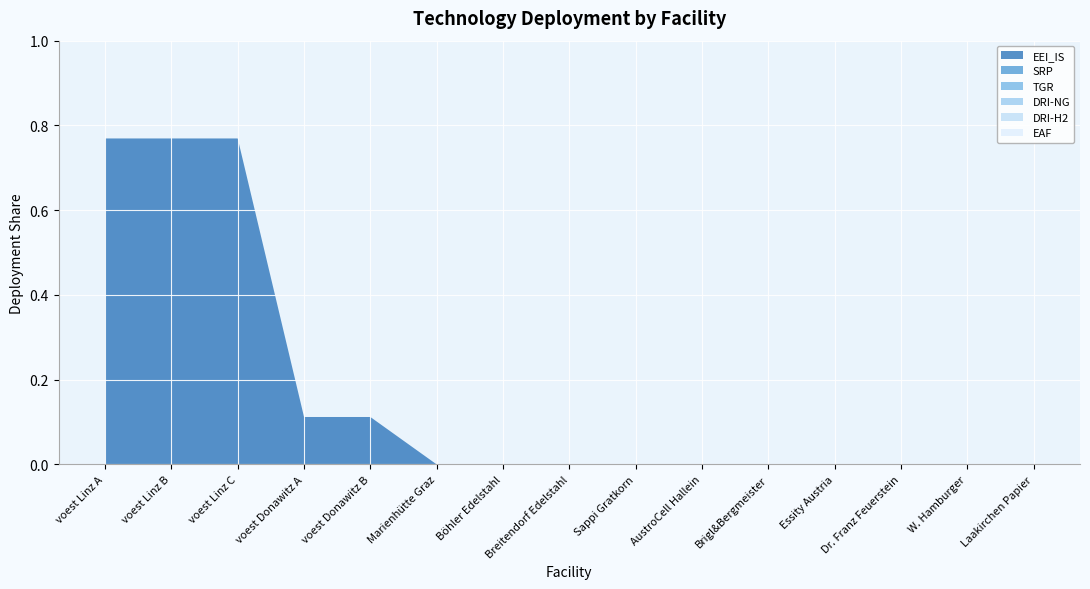

Reading right to left, list all the values displayed in this chart.

EEI_IS: Laakirchen Papier=0.0	W. Hamburger=0.0	Dr. Franz Feuerstein=0.0	Essity Austria=0.0	Brigl&Bergmeister=0.0	AustroCell Hallein=0.0	Sappi Gratkorn=0.0	Breitendorf Edelstahl=0.0	Böhler Edelstahl=0.0	Marienhütte Graz=0.0	voest Donawitz B=0.1	voest Donawitz A=0.1	voest Linz C=0.8	voest Linz B=0.8	voest Linz A=0.8
SRP: Laakirchen Papier=0.0	W. Hamburger=0.0	Dr. Franz Feuerstein=0.0	Essity Austria=0.0	Brigl&Bergmeister=0.0	AustroCell Hallein=0.0	Sappi Gratkorn=0.0	Breitendorf Edelstahl=0.0	Böhler Edelstahl=0.0	Marienhütte Graz=0.0	voest Donawitz B=0.0	voest Donawitz A=0.0	voest Linz C=0.0	voest Linz B=0.0	voest Linz A=0.0
TGR: Laakirchen Papier=0.0	W. Hamburger=0.0	Dr. Franz Feuerstein=0.0	Essity Austria=0.0	Brigl&Bergmeister=0.0	AustroCell Hallein=0.0	Sappi Gratkorn=0.0	Breitendorf Edelstahl=0.0	Böhler Edelstahl=0.0	Marienhütte Graz=0.0	voest Donawitz B=0.0	voest Donawitz A=0.0	voest Linz C=0.0	voest Linz B=0.0	voest Linz A=0.0
DRI-NG: Laakirchen Papier=0.0	W. Hamburger=0.0	Dr. Franz Feuerstein=0.0	Essity Austria=0.0	Brigl&Bergmeister=0.0	AustroCell Hallein=0.0	Sappi Gratkorn=0.0	Breitendorf Edelstahl=0.0	Böhler Edelstahl=0.0	Marienhütte Graz=0.0	voest Donawitz B=0.0	voest Donawitz A=0.0	voest Linz C=0.0	voest Linz B=0.0	voest Linz A=0.0
DRI-H2: Laakirchen Papier=0.0	W. Hamburger=0.0	Dr. Franz Feuerstein=0.0	Essity Austria=0.0	Brigl&Bergmeister=0.0	AustroCell Hallein=0.0	Sappi Gratkorn=0.0	Breitendorf Edelstahl=0.0	Böhler Edelstahl=0.0	Marienhütte Graz=0.0	voest Donawitz B=0.0	voest Donawitz A=0.0	voest Linz C=0.0	voest Linz B=0.0	voest Linz A=0.0
EAF: Laakirchen Papier=0.0	W. Hamburger=0.0	Dr. Franz Feuerstein=0.0	Essity Austria=0.0	Brigl&Bergmeister=0.0	AustroCell Hallein=0.0	Sappi Gratkorn=0.0	Breitendorf Edelstahl=0.0	Böhler Edelstahl=0.0	Marienhütte Graz=0.0	voest Donawitz B=0.0	voest Donawitz A=0.0	voest Linz C=0.0	voest Linz B=0.0	voest Linz A=0.0